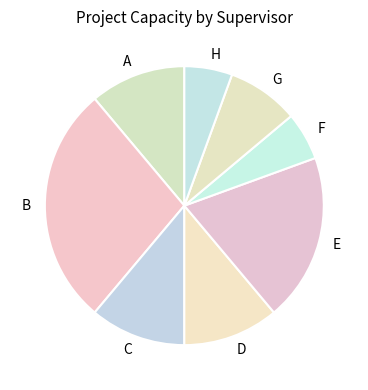

What is the ratio of the value at D to the value at F?

2.0